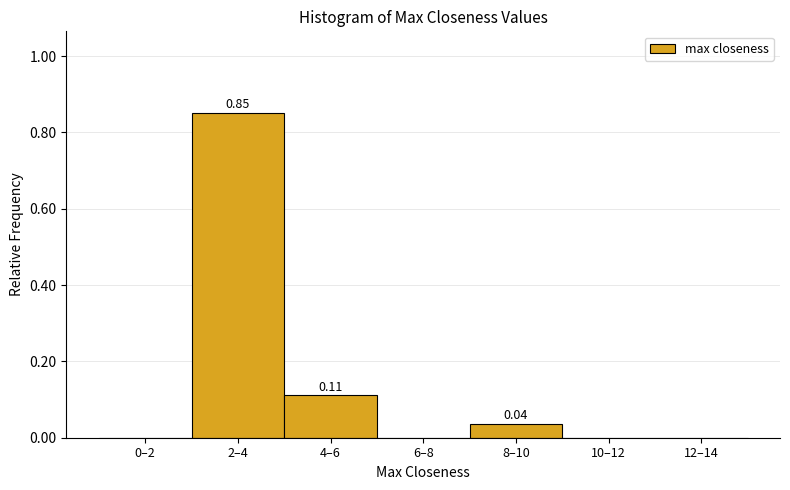

What is the sum of all values?

1.0